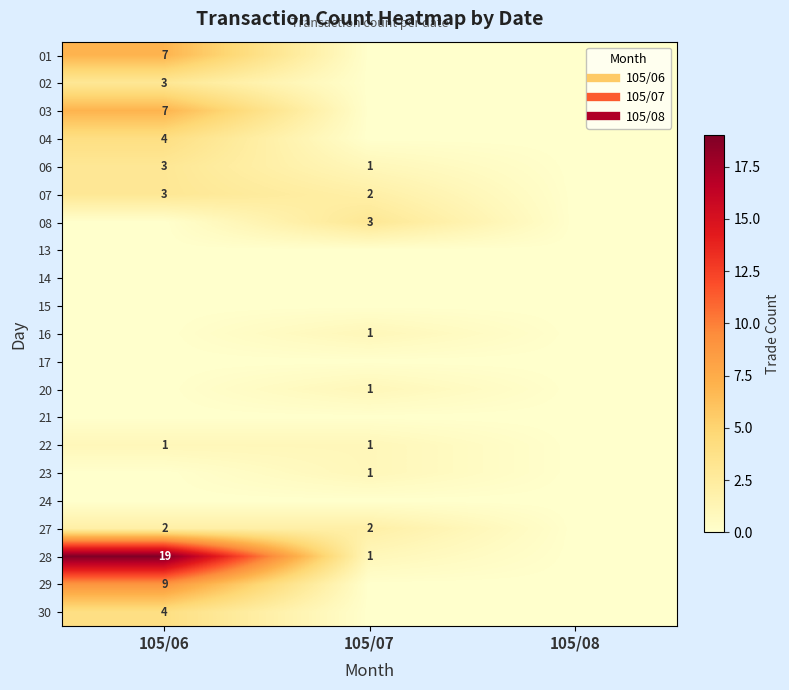

Is the value of 01 at 105/08 greater than the value of 20 at 105/07?

No